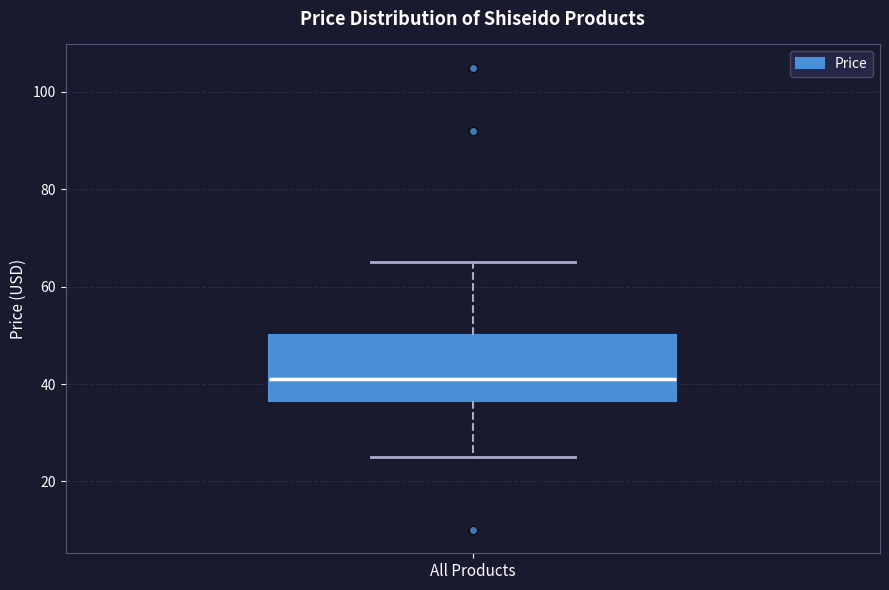

Where is the lower edge of the box for All Products on the y-axis? The values are not printed on the chart, so give them approximately, as read against the axis.

36